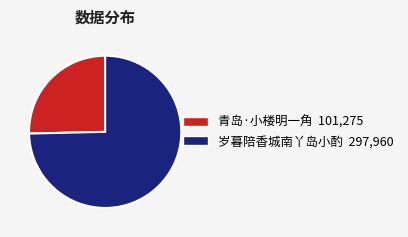

Is there a majority slice in this chart?

Yes